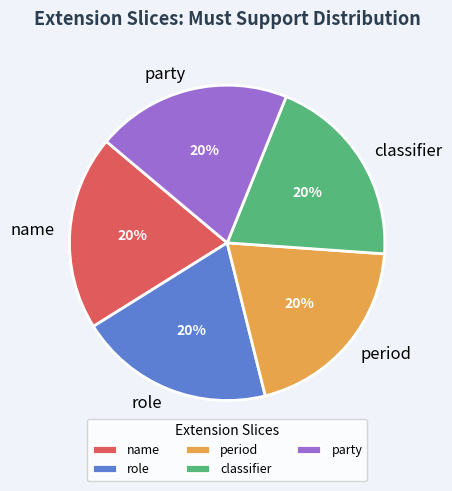

To the nearest percent, what is the combined percentage of classifier and period?

40%